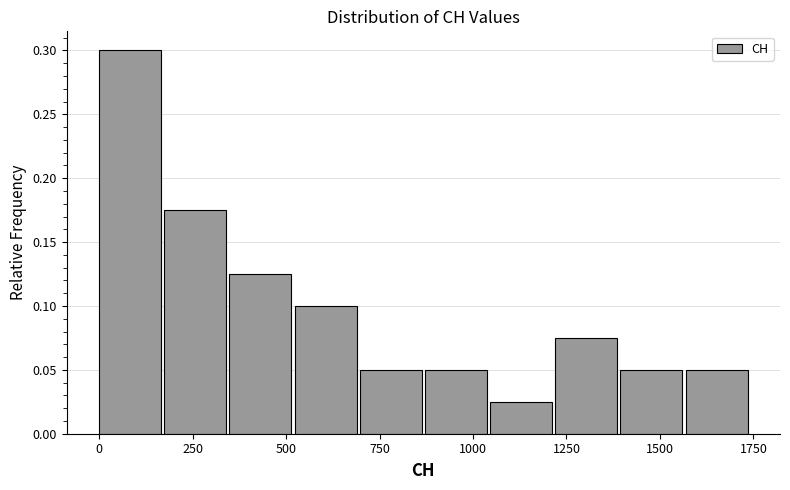

Around what value on the x-axis is the tallest bar? Give the approximate position of its centre, as read against the axis.

100